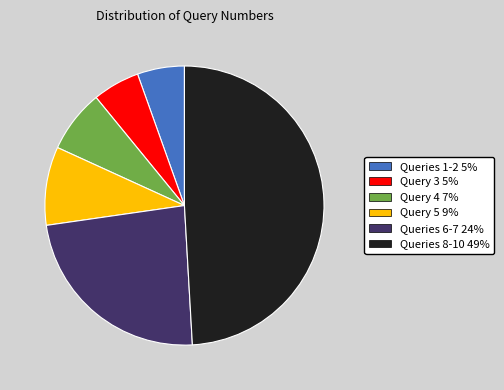

Does any single category account for the majority?

No